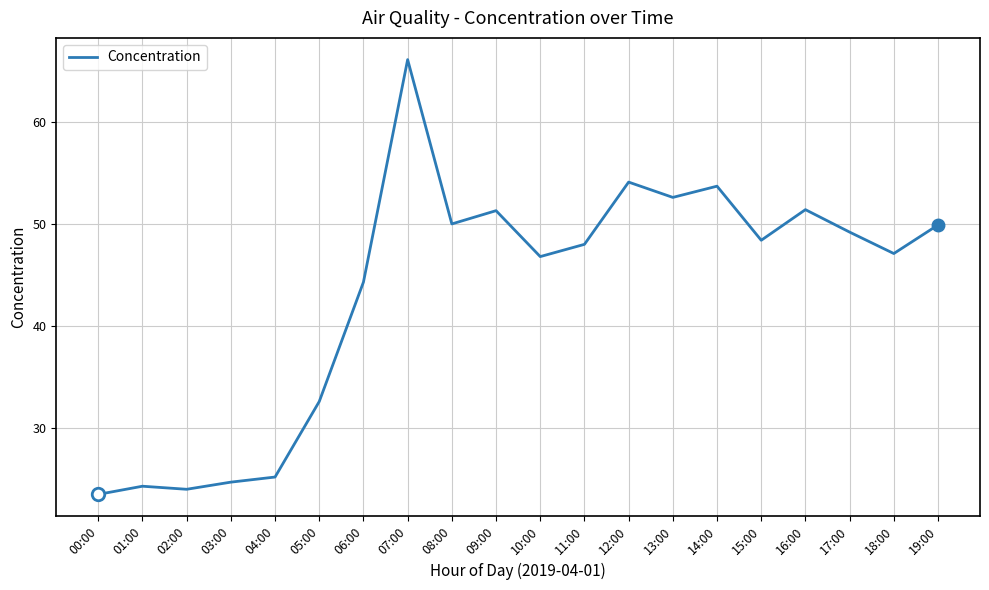

Is it true that the value at 04:00 is 25.2?

True